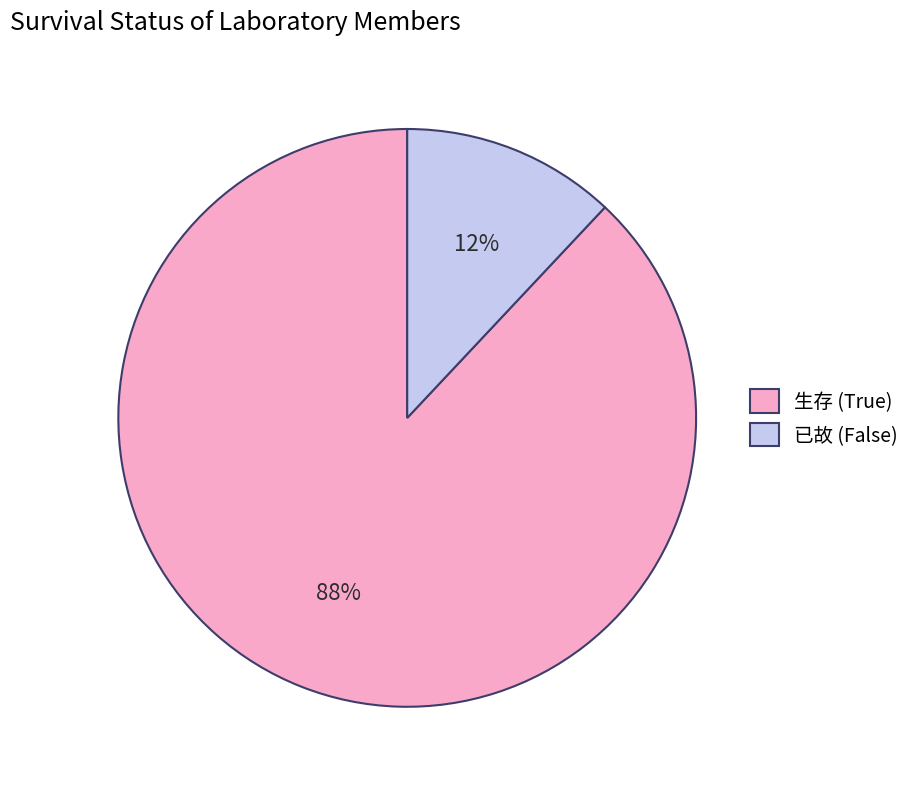

Approximately how many times larger is the value at 生存 (True) compared to 已故 (False)?

7.3